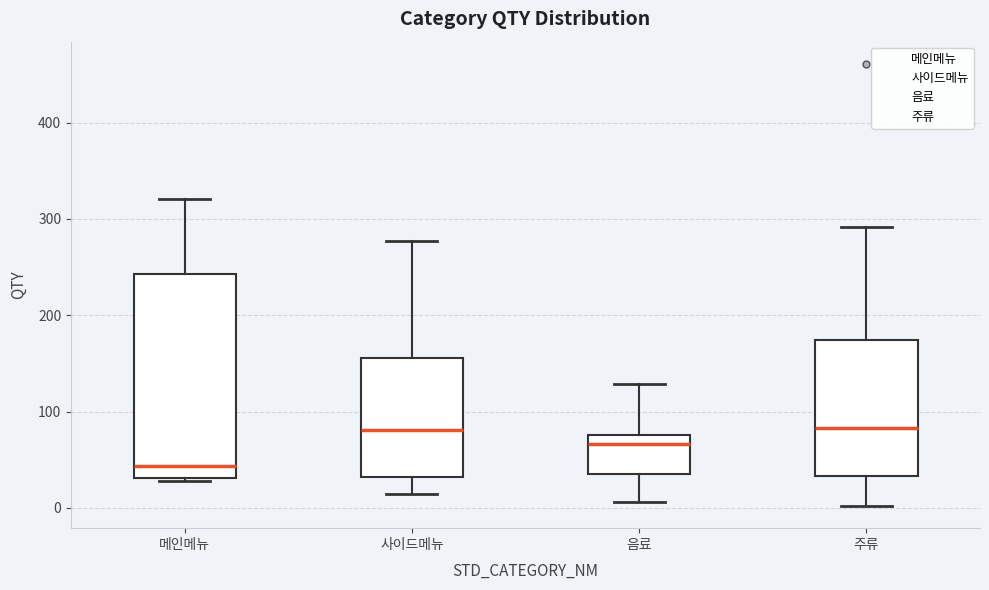

Comparing the boxes themselves (not the whiskers), which one is the tallest?

메인메뉴